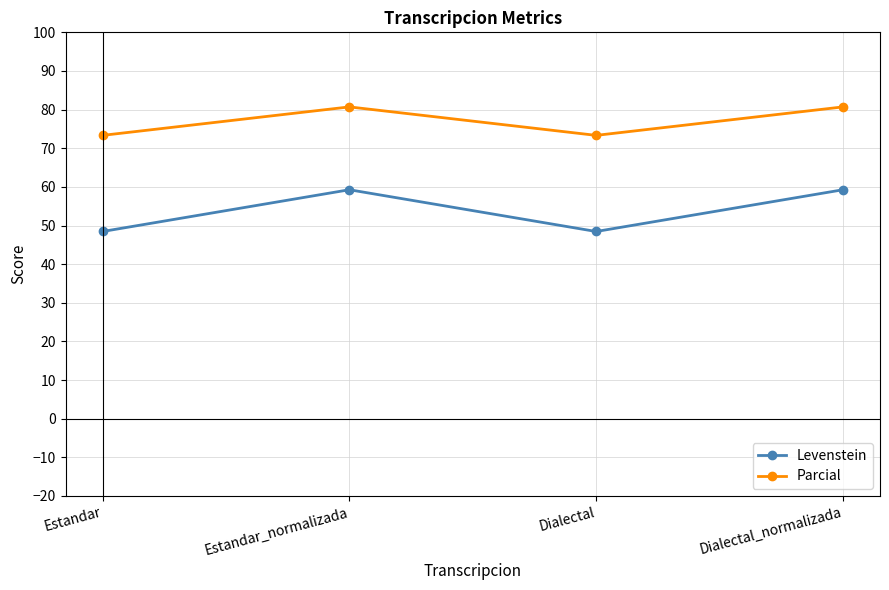

Reading left to right, extract all data points from this chart.

Levenstein: 48.5	59.3	48.5	59.3
Parcial: 73.3	80.7	73.3	80.7